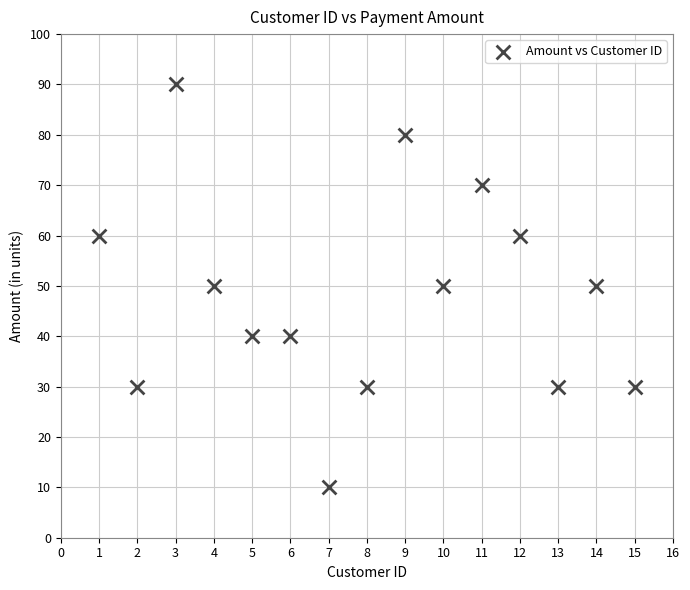

What is the range of Y values (max minus min)?

80